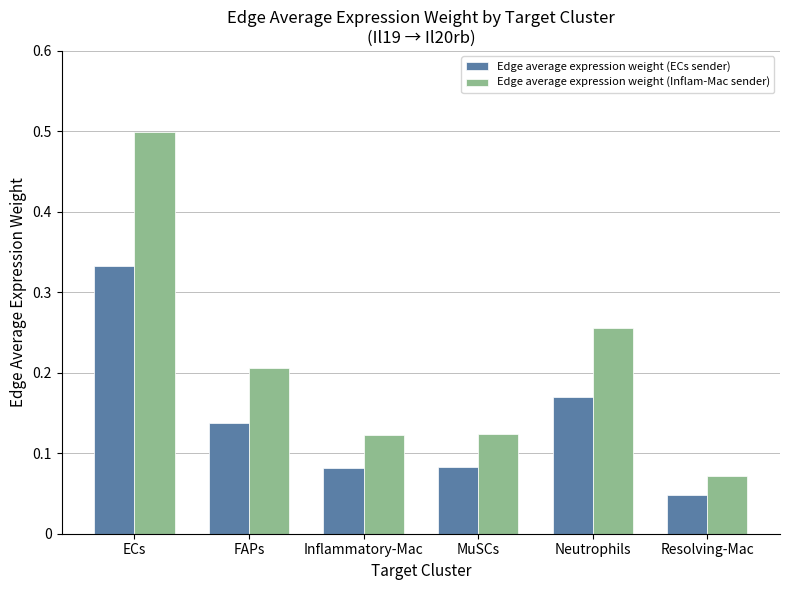

What is the difference between the maximum and minimum values in the Edge average expression weight (Inflam-Mac sender) series?

0.4